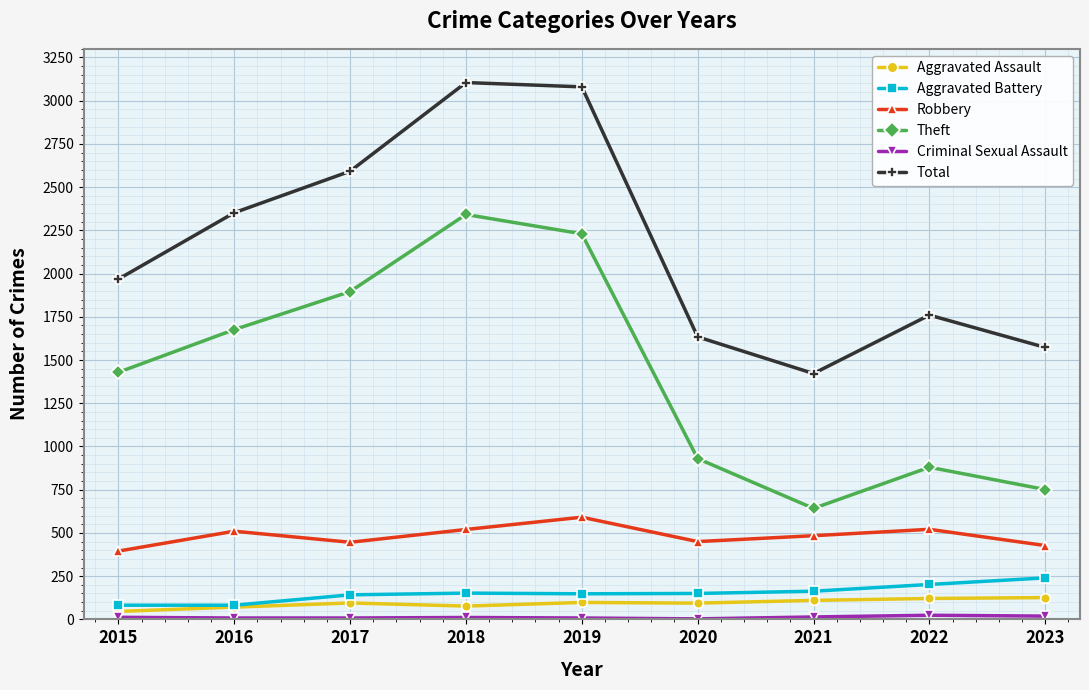

The Theft series shows 2859 at 2016. True or false?

False